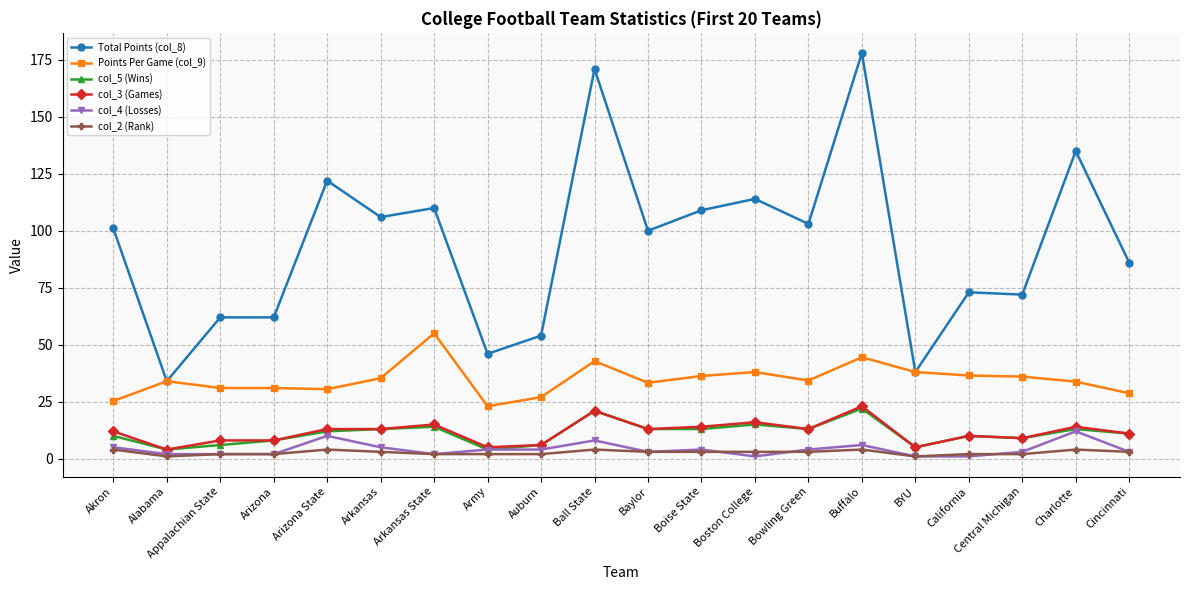

True or false: Points Per Game (col_9) and col_2 (Rank) cross at least once.

False